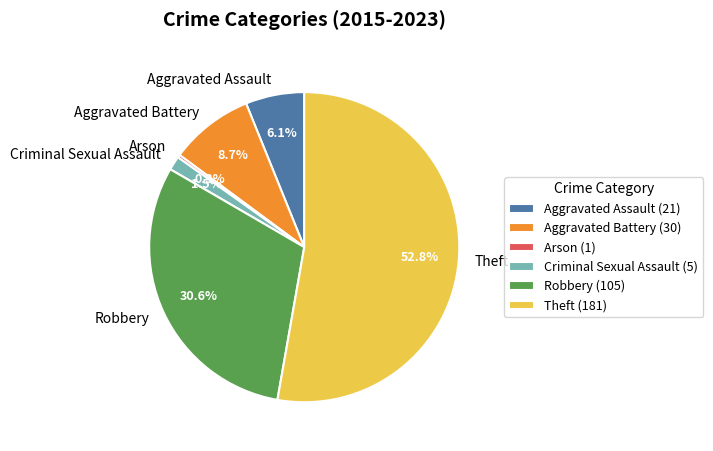

Which slice is the smallest?

Arson